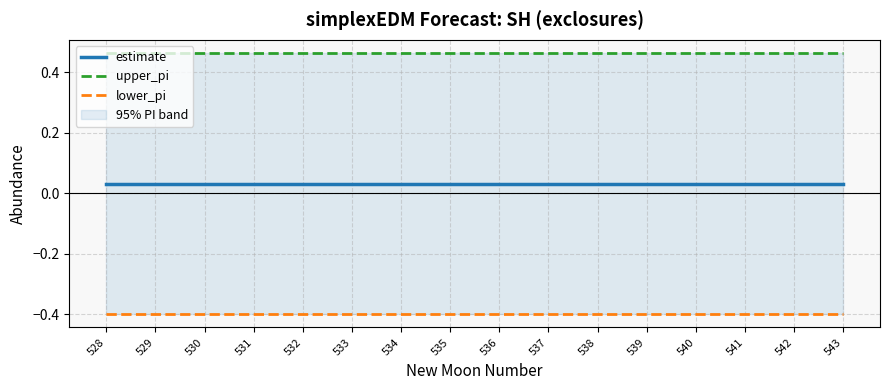

Reading left to right, list all the values displayed in this chart.

estimate: 528=0.0	529=0.0	530=0.0	531=0.0	532=0.0	533=0.0	534=0.0	535=0.0	536=0.0	537=0.0	538=0.0	539=0.0	540=0.0	541=0.0	542=0.0	543=0.0
upper_pi: 528=0.5	529=0.5	530=0.5	531=0.5	532=0.5	533=0.5	534=0.5	535=0.5	536=0.5	537=0.5	538=0.5	539=0.5	540=0.5	541=0.5	542=0.5	543=0.5
lower_pi: 528=-0.4	529=-0.4	530=-0.4	531=-0.4	532=-0.4	533=-0.4	534=-0.4	535=-0.4	536=-0.4	537=-0.4	538=-0.4	539=-0.4	540=-0.4	541=-0.4	542=-0.4	543=-0.4